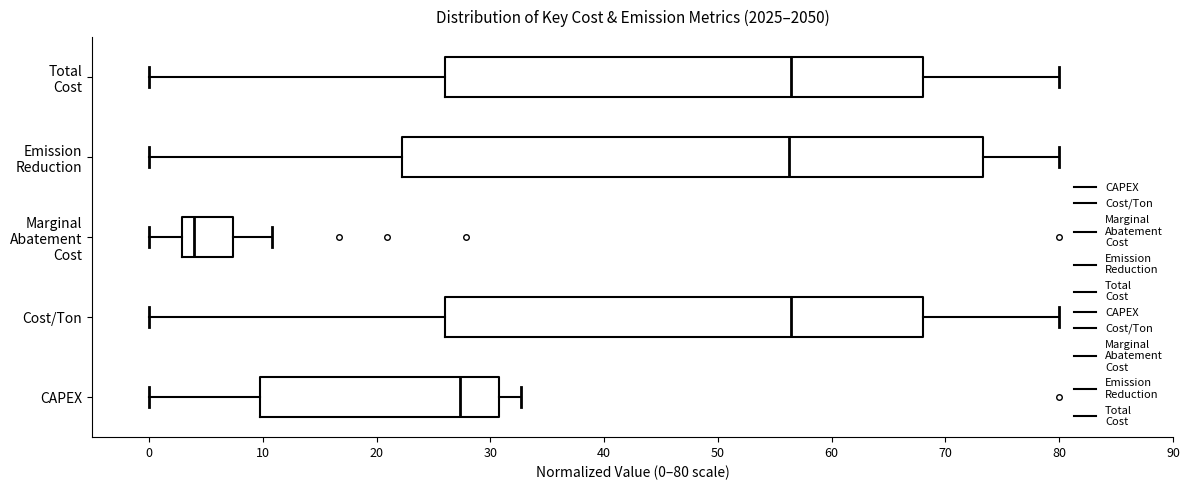

Reading bottom to top, transcribe this box plot: for each box, give where its median line is, the range the box spans, and where its two whiskers end, as read against the x-axis. The values are not printed on the chart, so give them approximately, as read against the axis.

CAPEX: median 27, box 10 to 31, whiskers 0 to 33
Cost/Ton: median 56, box 26 to 68, whiskers 0 to 80
Marginal Abatement Cost: median 4, box 3 to 7, whiskers 0 to 11
Emission Reduction: median 56, box 22 to 73, whiskers 0 to 80
Total Cost: median 56, box 26 to 68, whiskers 0 to 80